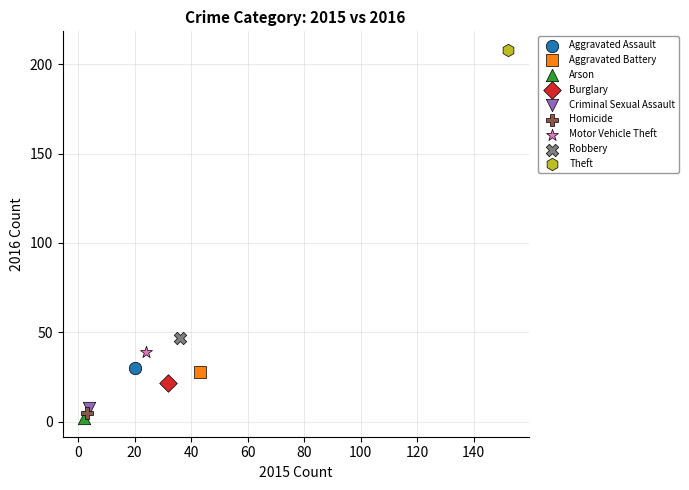

Which series contains the lowest Y value?

Arson